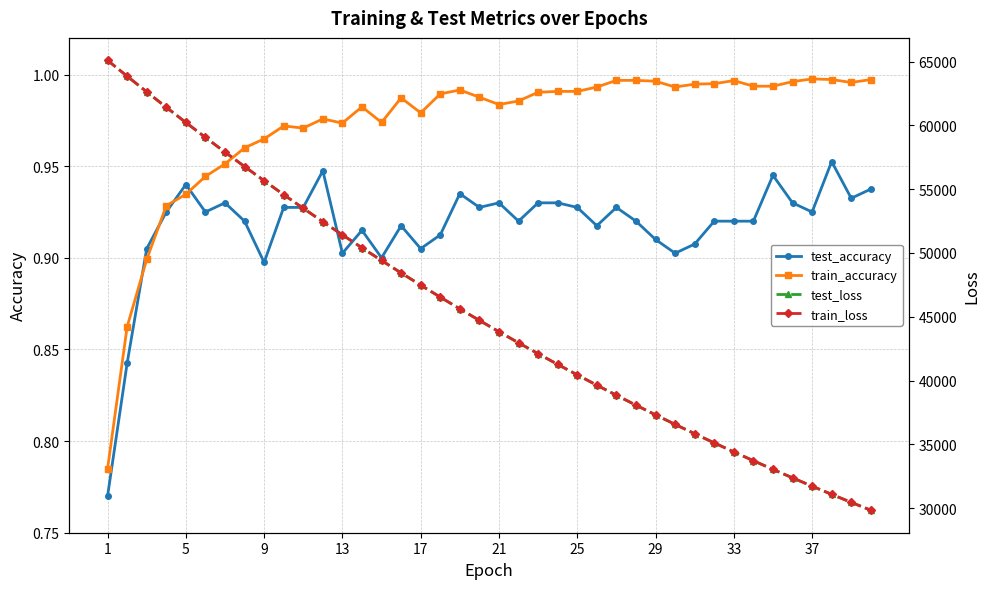

The train_accuracy series shows 0.3 at 1. True or false?

False